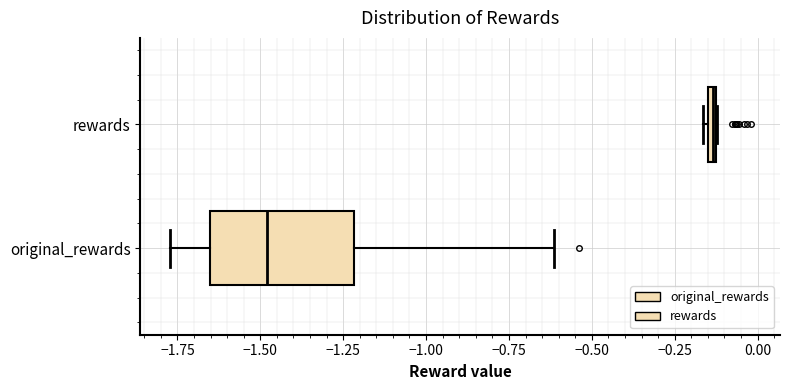

Comparing the boxes themselves (not the whiskers), which one is the widest?

original_rewards